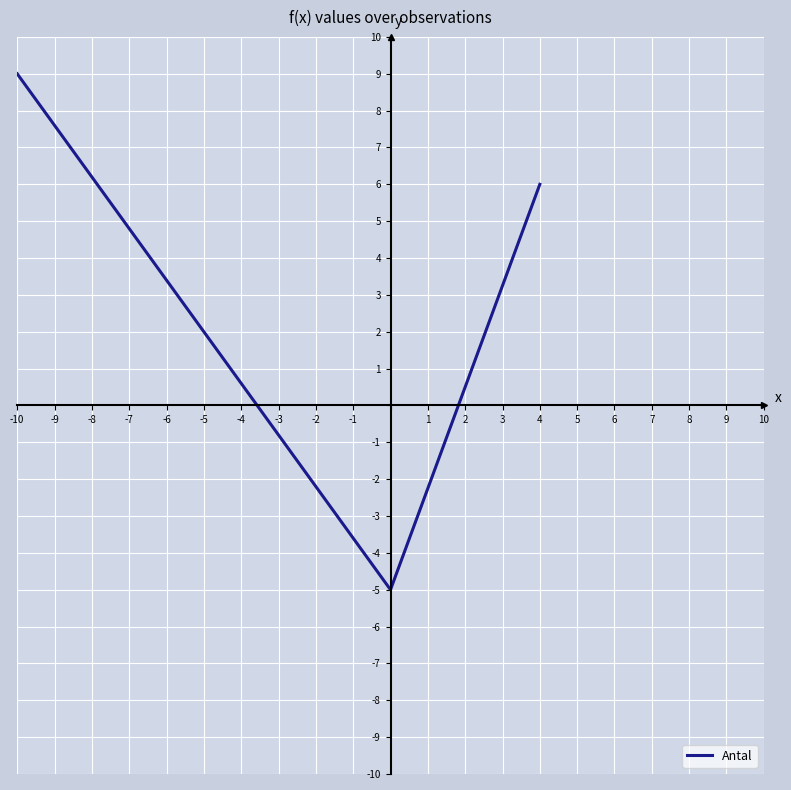

How many values are above zero?

2